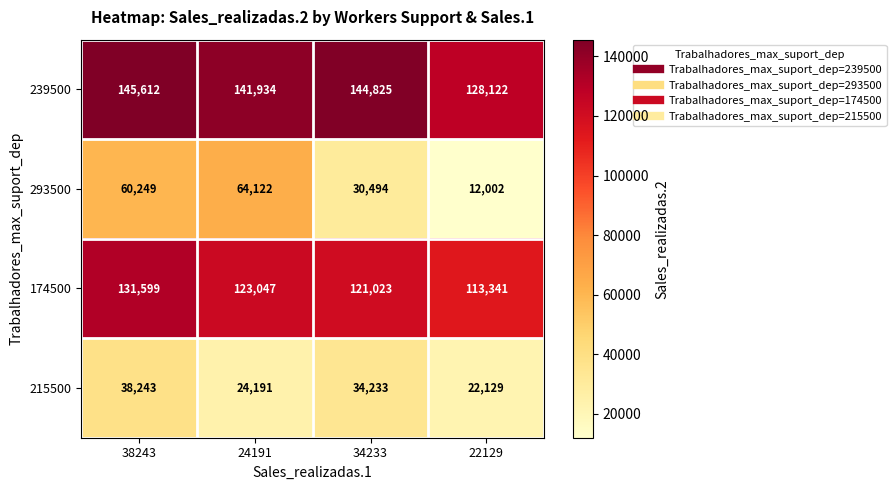

Reading left to right, list all the values displayed in this chart.

239500: 145612	141934	144825	128122
293500: 60249	64122	30494	12002
174500: 131599	123047	121023	113341
215500: 38243	24191	34233	22129